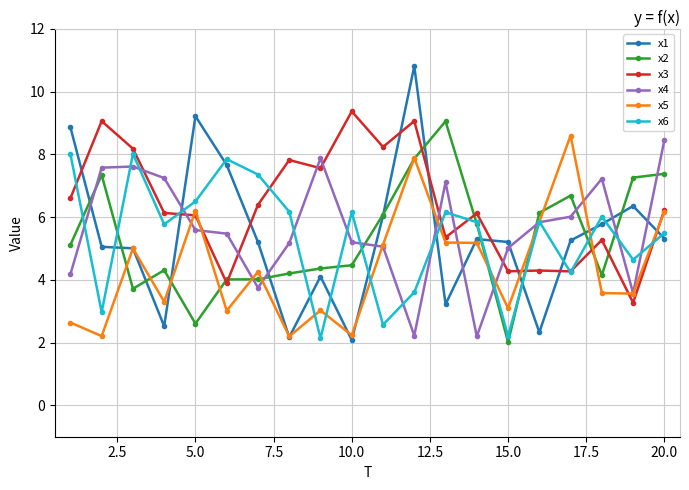

What is the lowest value of the x3 series?

3.3